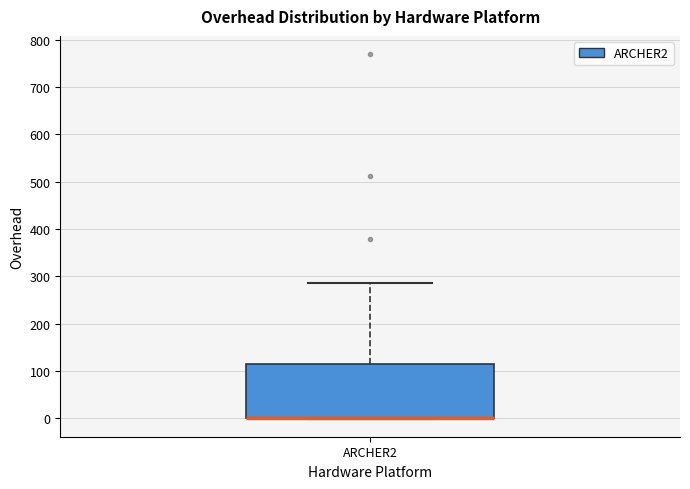

Read this box plot against the y-axis: the position of the median line, the range covered by the box, and the ends of both whiskers. The values are not printed on the chart, so give them approximately, as read against the axis.

median 0 (drawn on the box's lower edge), box 0 to 110, whiskers 0 to 290